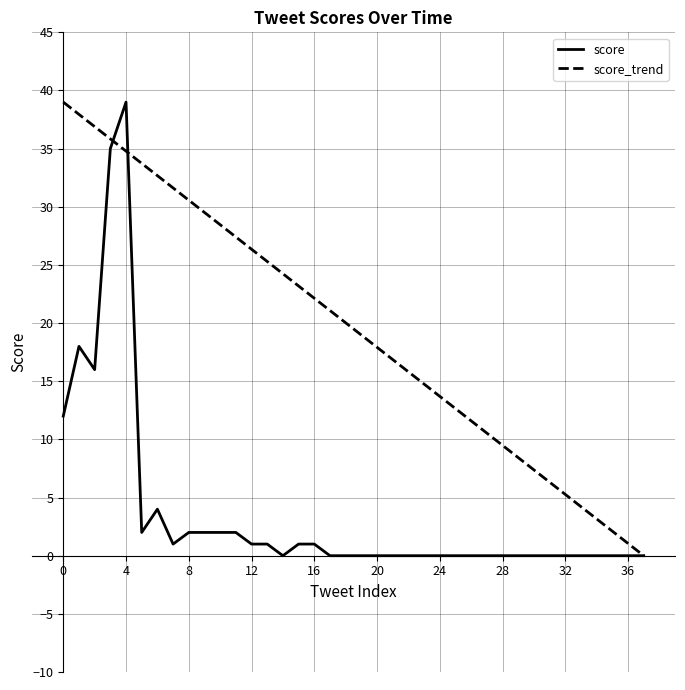

Which series has the largest total across all categories?

score_trend